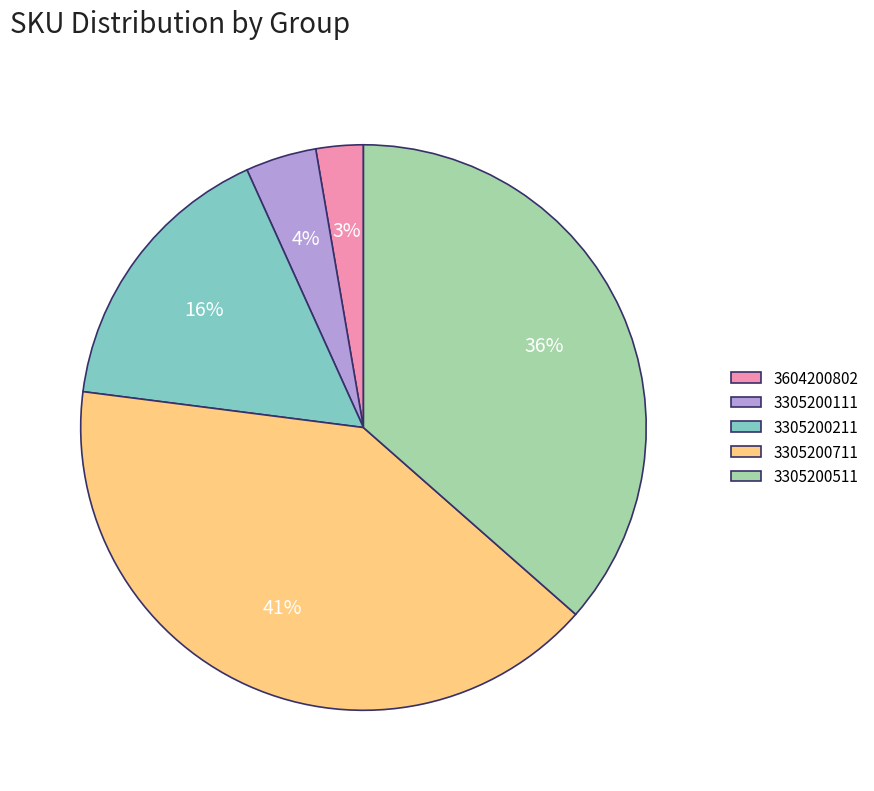

To the nearest percent, what portion does 3305200511 represent?

36%